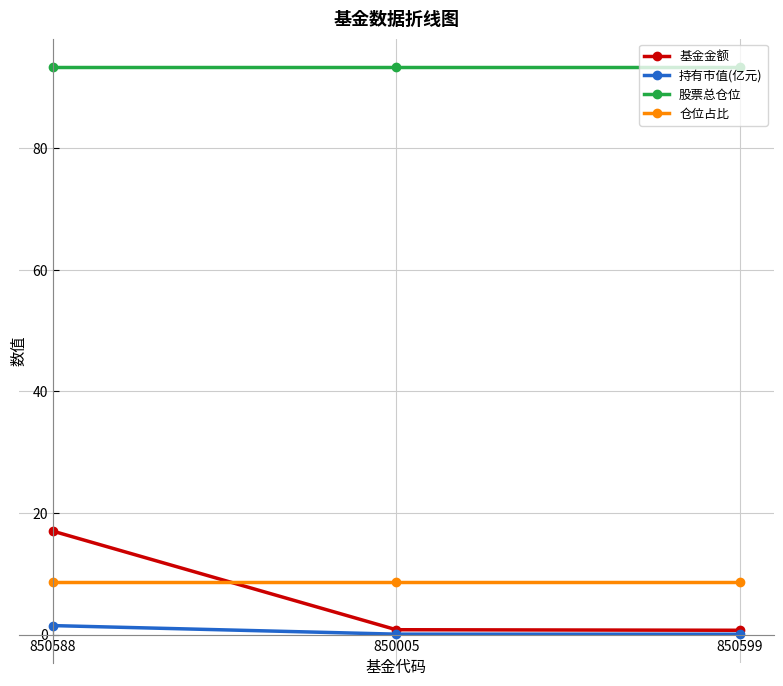

What is the spread (max minus min) of values at 850005?

93.3